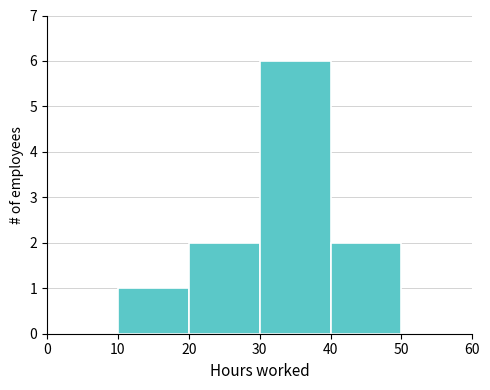

Which range on the x-axis has the tallest bar?

30 to 40